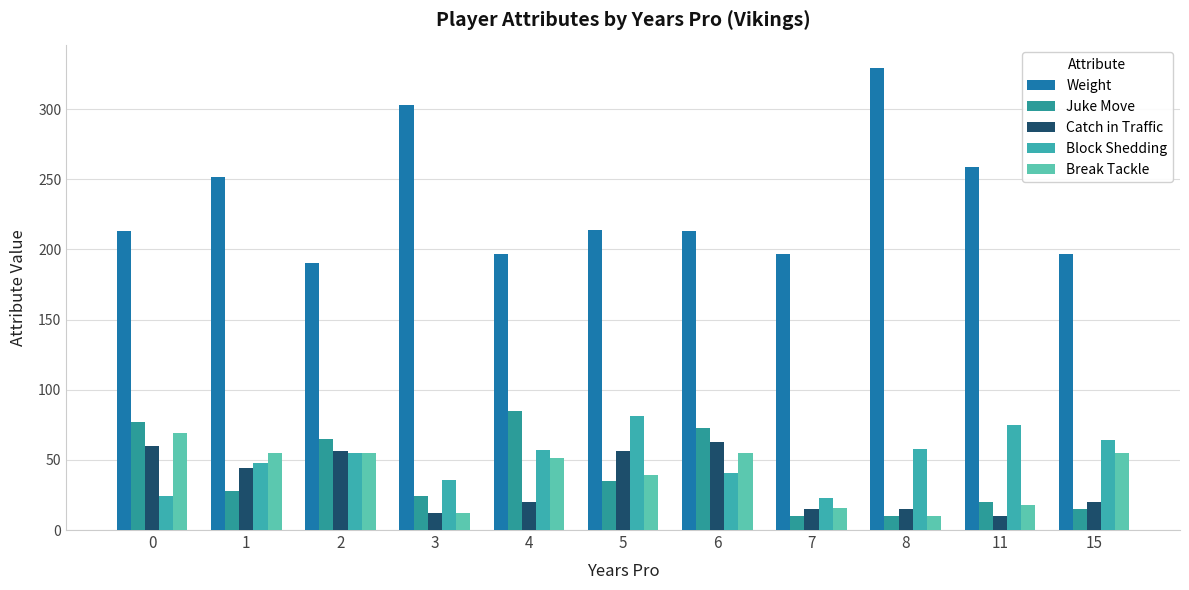

What is the value of the Weight bar at the 11th from the left?

197